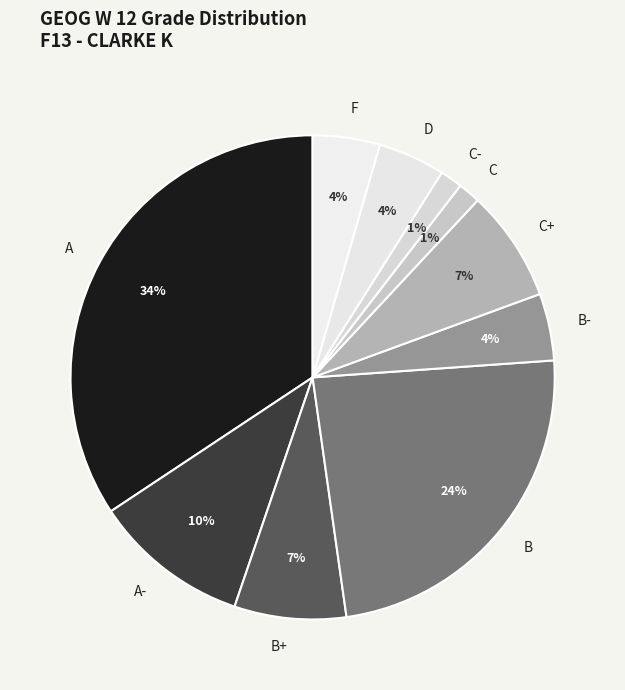

Which slice is the largest?

A